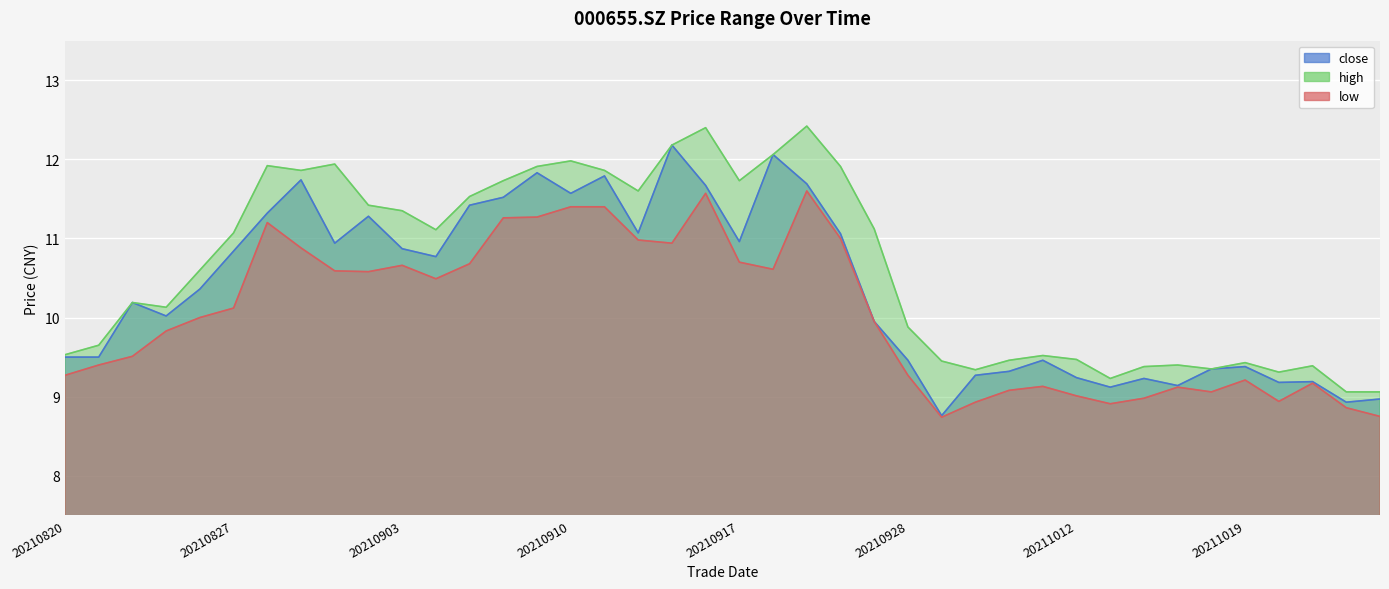

The value of close at 20210901 is 17.3. True or false?

False